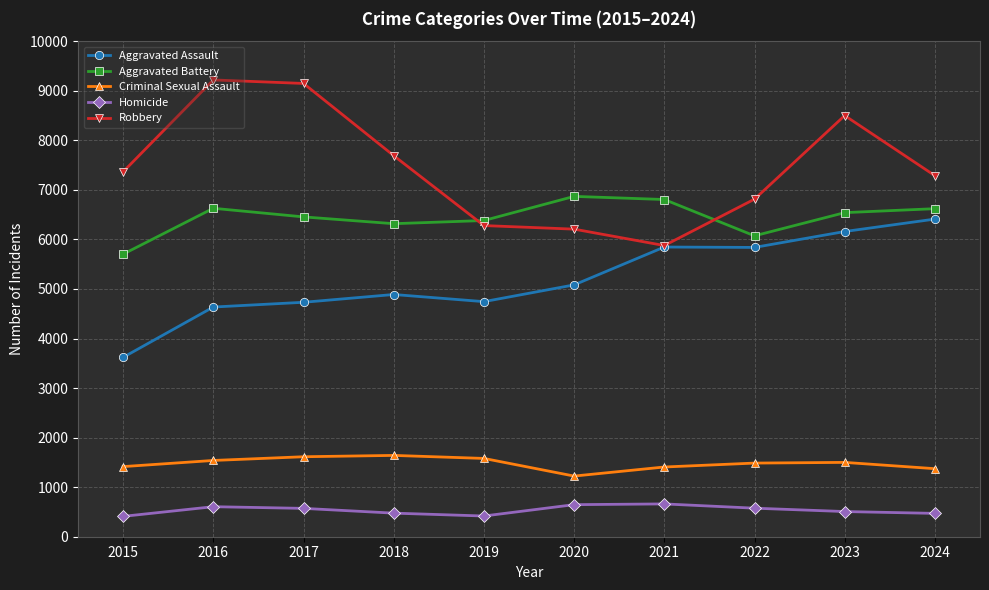

The Homicide series shows 508 at 2023. True or false?

True